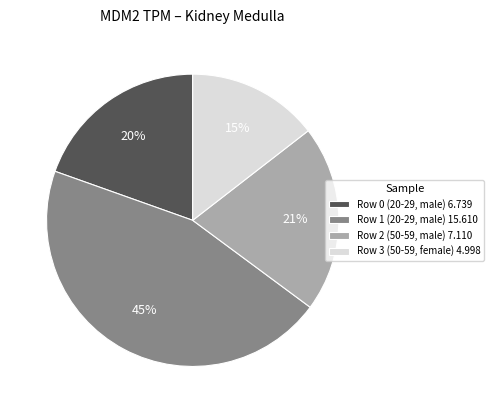

To the nearest percent, what percentage of the pie is Row 2 (50-59, male) 7.110?

21%